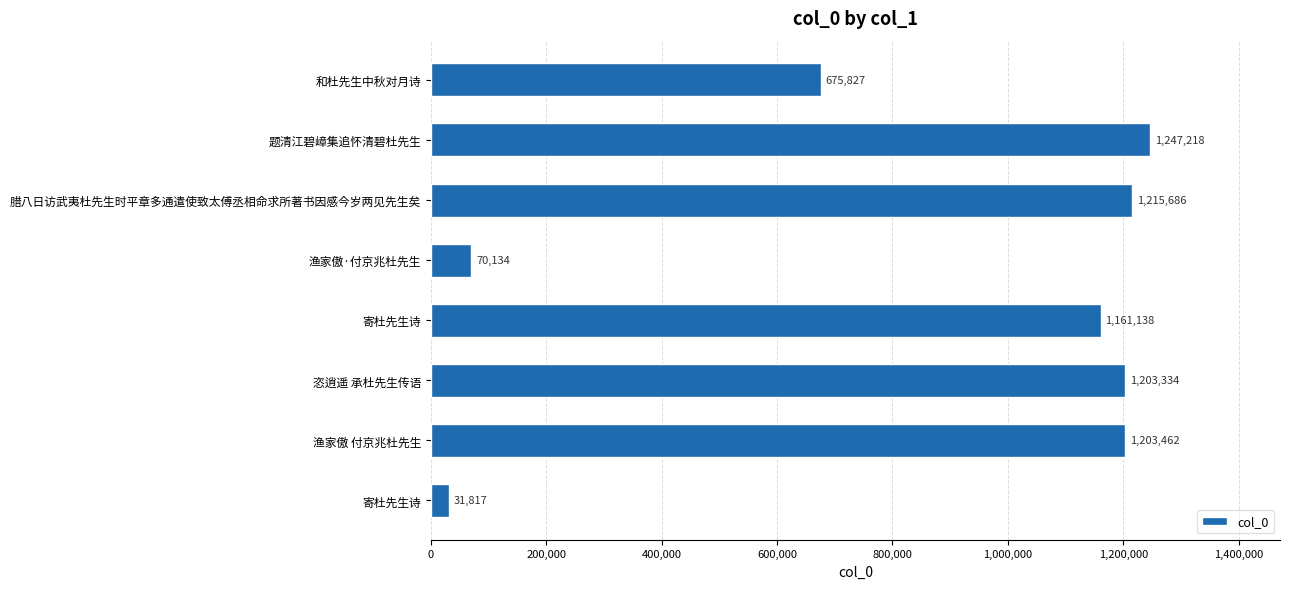

How many distinct data groups are displayed?

1